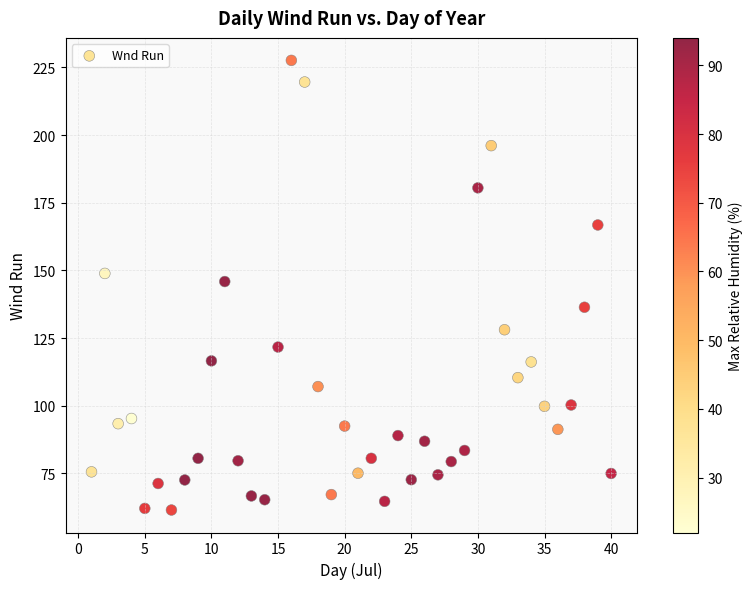

What is the range of X values (max minus min)?

39.0